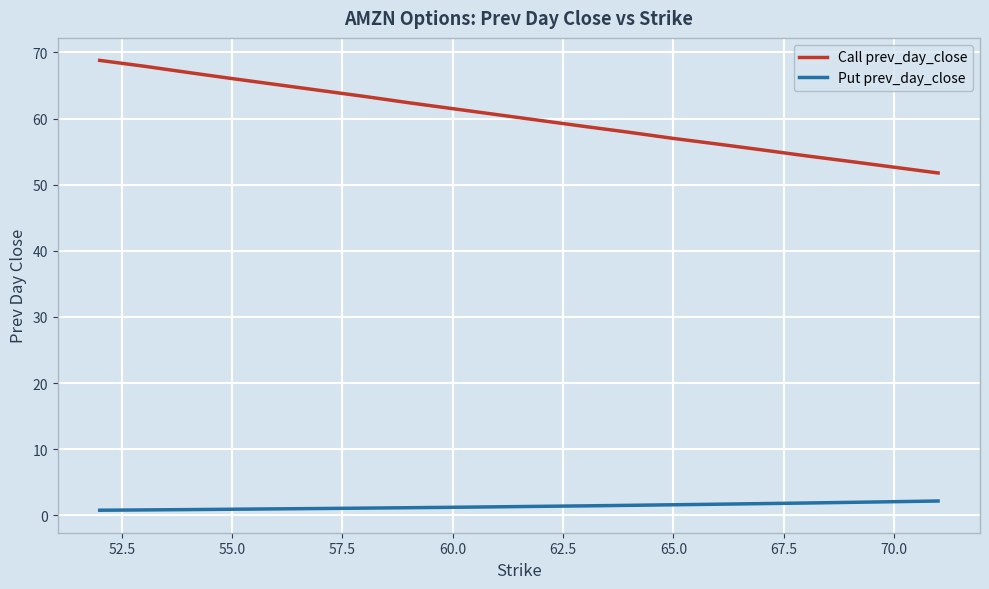

Does the chart display data point markers on the line(s)?

No